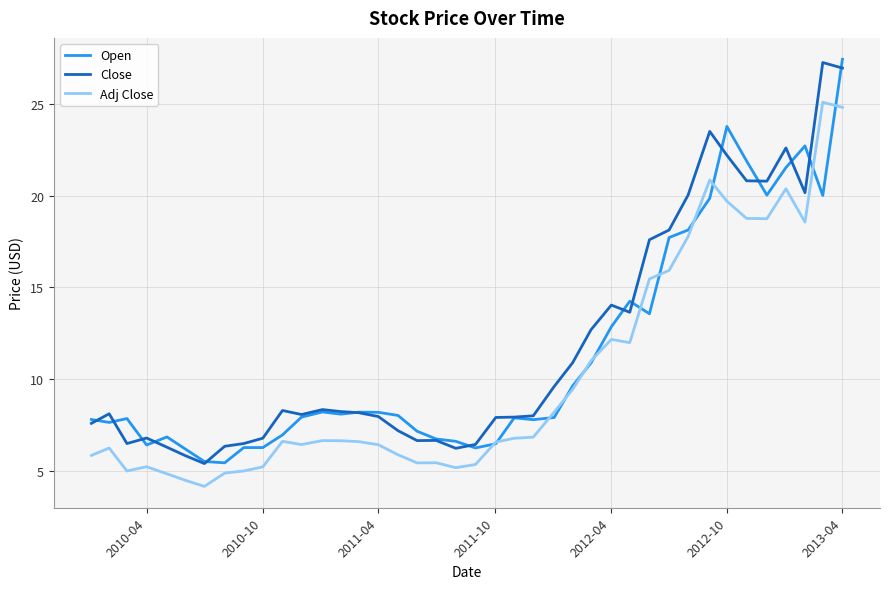

How many categories are shown in the chart?

40